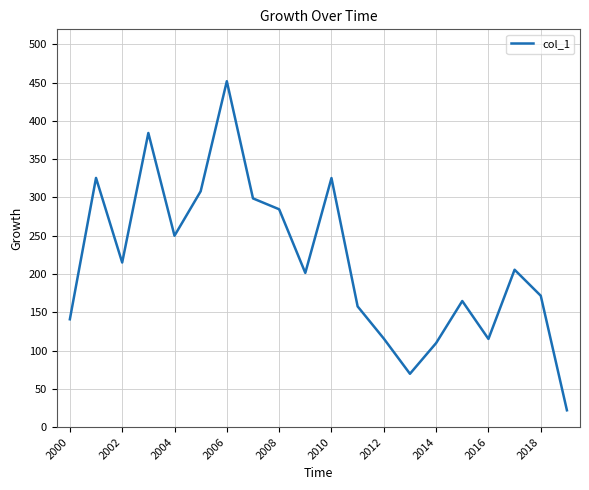

What is the difference between the second highest and second lowest values?

314.4